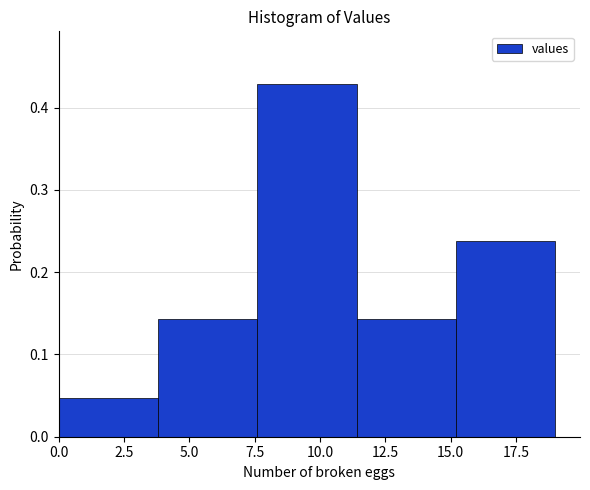

Which range on the x-axis has the tallest bar?

7.6 to 11.4